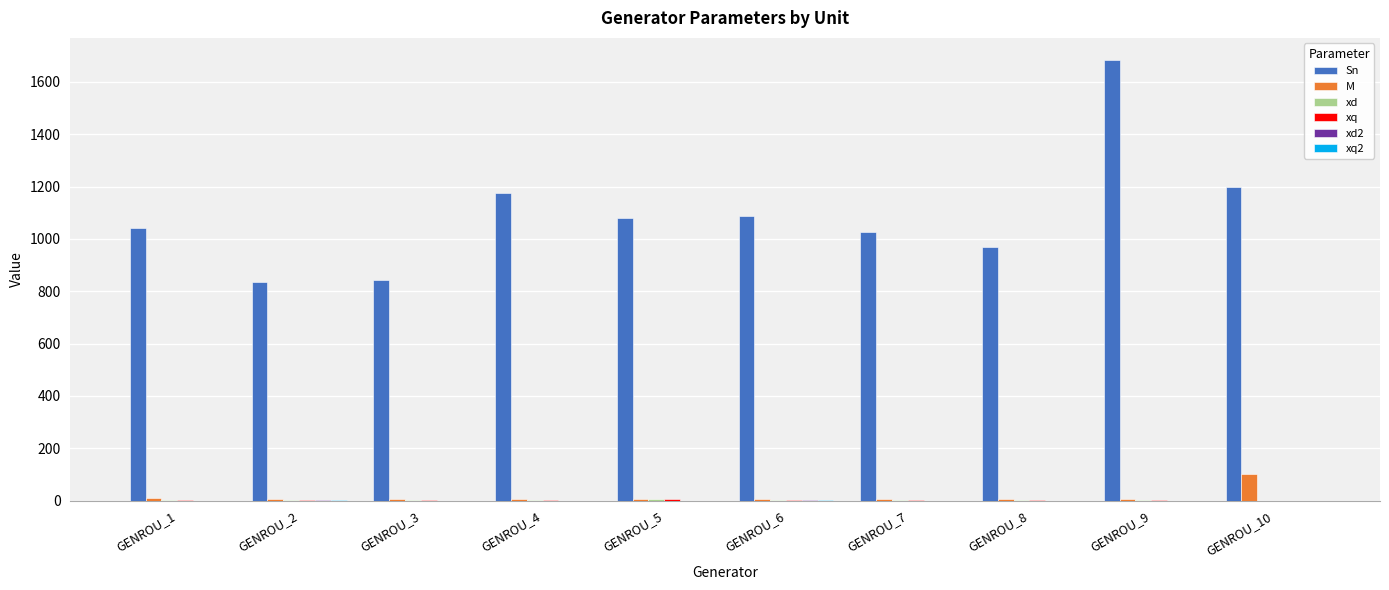

Count the number of categories in the chart.

10